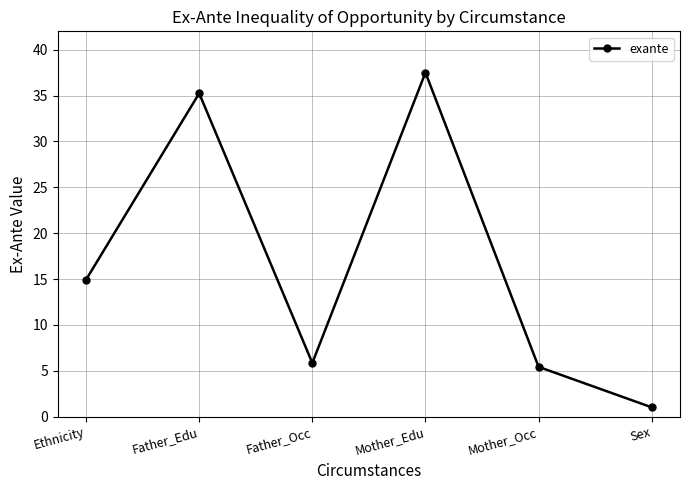

List the labels in order of value, largest first.

Mother_Edu, Father_Edu, Ethnicity, Father_Occ, Mother_Occ, Sex